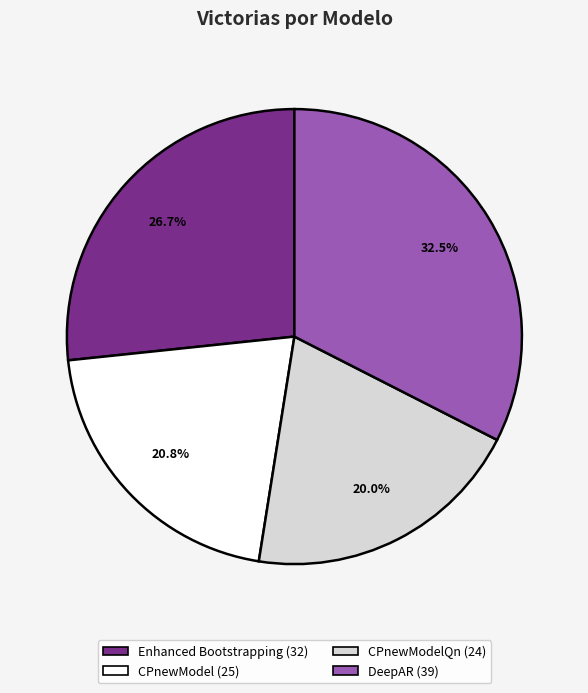

How many segments does this pie chart have?

4